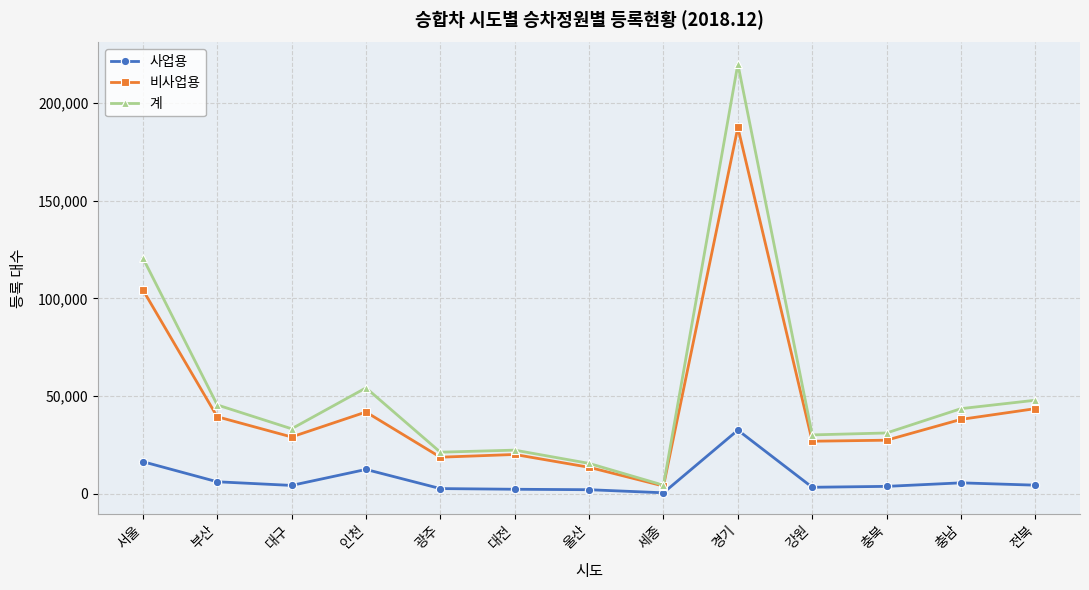

Which series changed the most between 서울 and 광주?

계